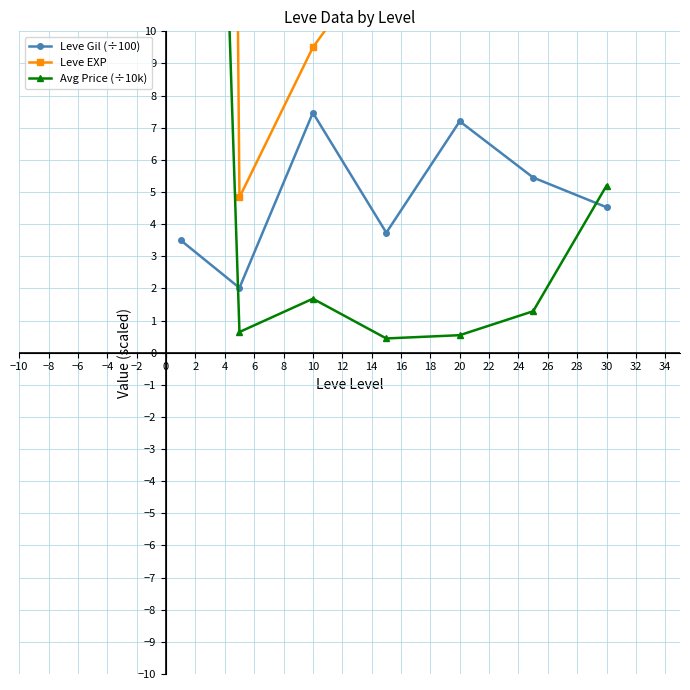

What is the highest value of the Leve Gil (÷100) series?

7.5